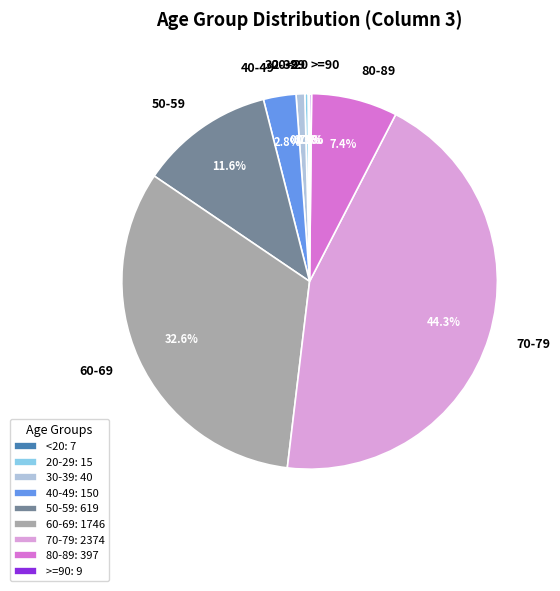

Do 50-59 and 20-29 together represent more than half of the pie?

No